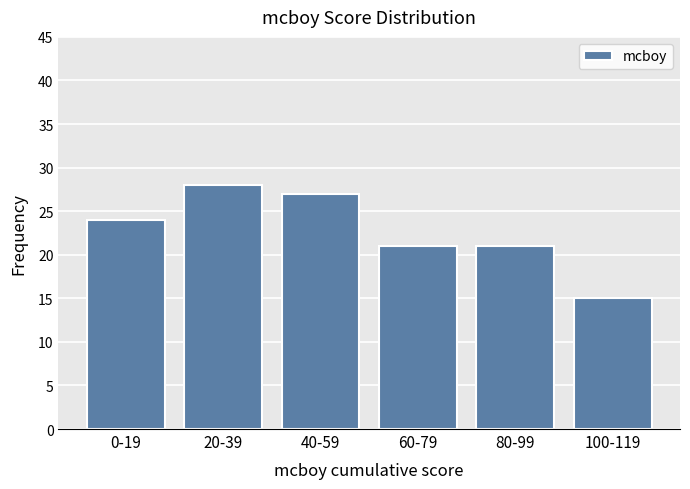

Reading left to right, list all the values displayed in this chart.

0-19=24	20-39=28	40-59=27	60-79=21	80-99=21	100-119=15